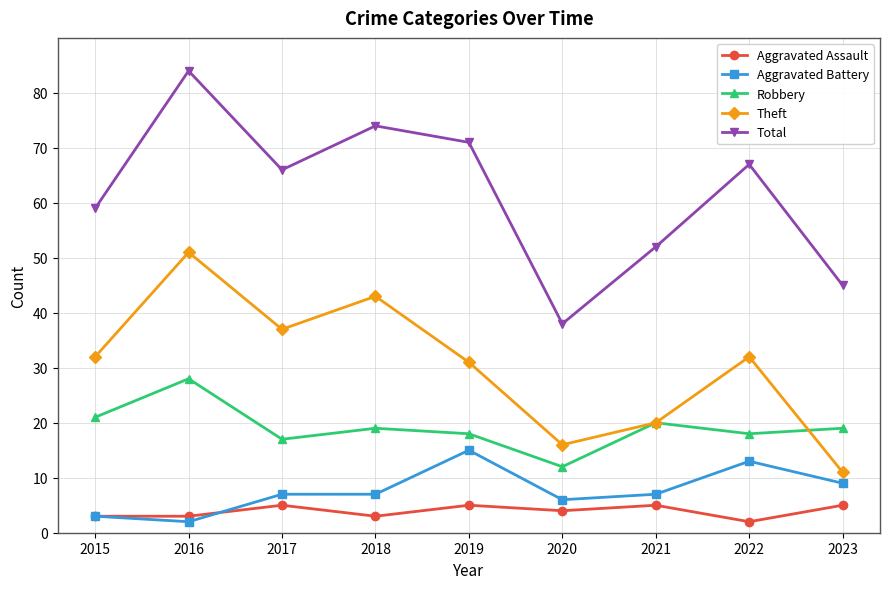

At which label does Total reach its minimum?

2020